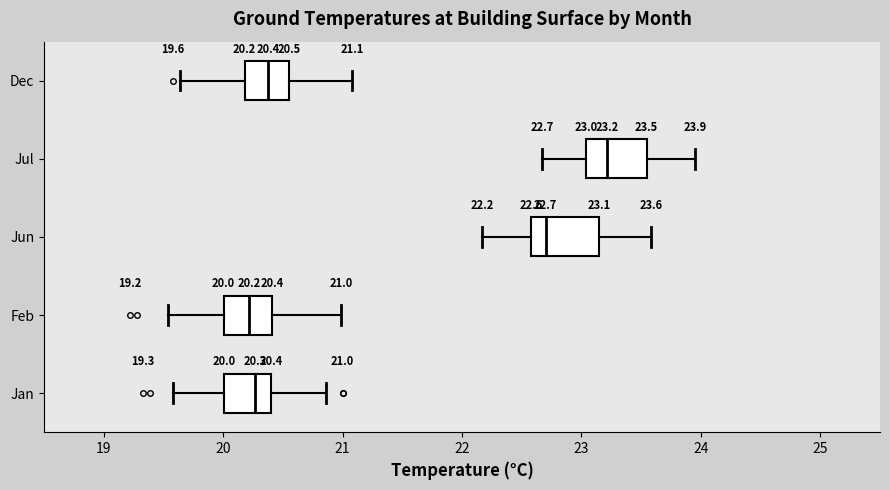

Which box's median line is the furthest to the right?

Jul